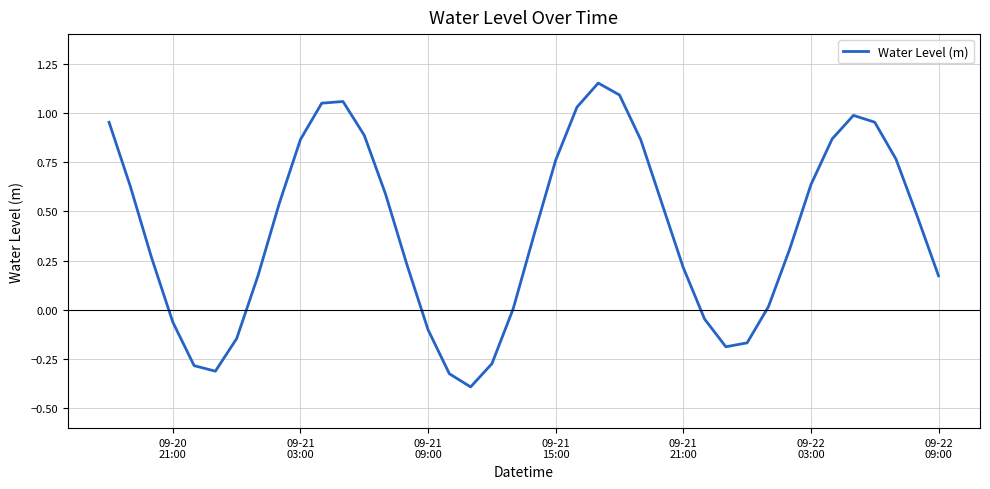

What is the minimum value shown in the chart?

-0.4